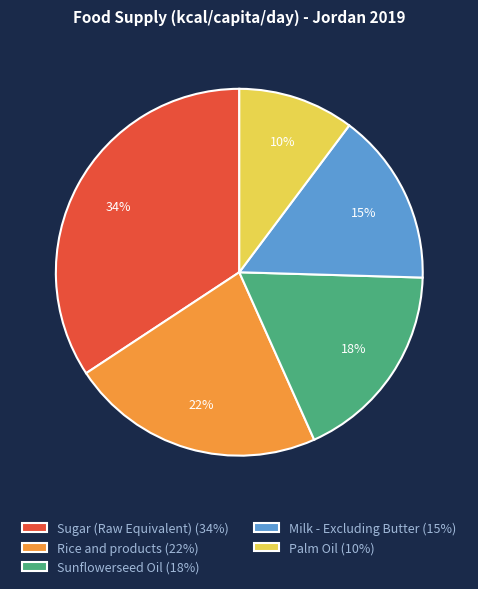

To the nearest percent, what is the difference between the Milk - Excluding Butter and Sugar (Raw Equivalent) slice percentages?

19%